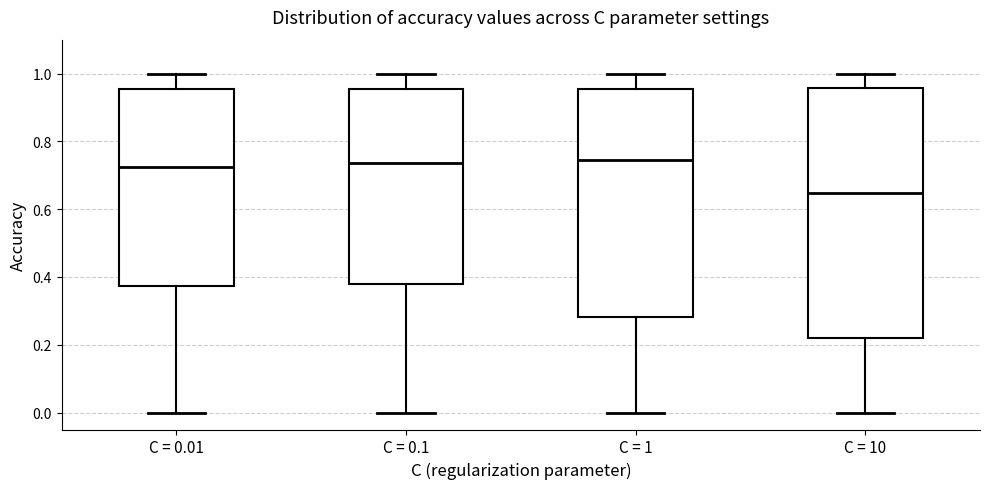

Reading left to right, transcribe this box plot: for each box, give where its median line is, the range the box spans, and where its two whiskers end, as read against the y-axis. The values are not printed on the chart, so give them approximately, as read against the axis.

C = 0.01: median 0.72, box 0.38 to 0.96, whiskers 0.00 to 1.00
C = 0.1: median 0.74, box 0.38 to 0.96, whiskers 0.00 to 1.00
C = 1: median 0.74, box 0.28 to 0.96, whiskers 0.00 to 1.00
C = 10: median 0.64, box 0.22 to 0.96, whiskers 0.00 to 1.00